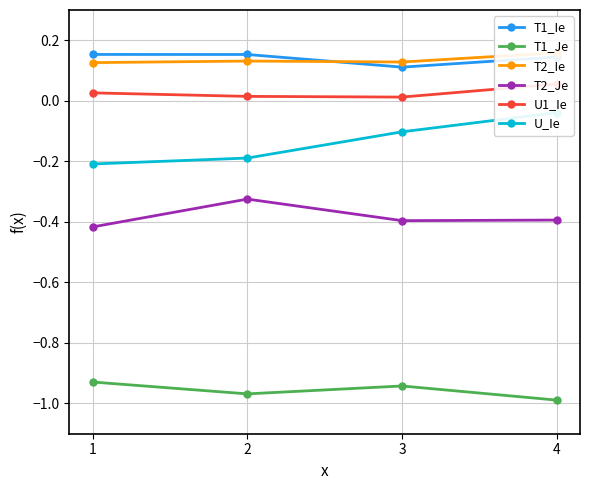

What is the total value across all series at 2?

-1.2